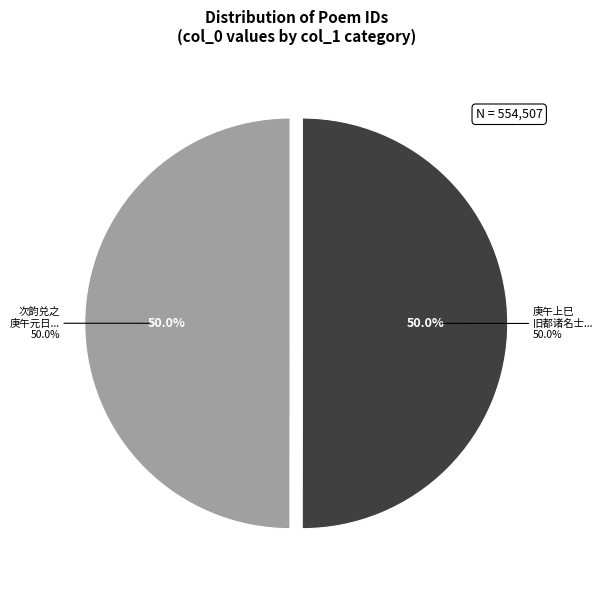

To the nearest percent, what percentage of the pie is 庚午上巳旧都诸名士集水榭禊饮分韵赋诗释戡纕蘅先后书来要余同作率然应之得汎字?

50%